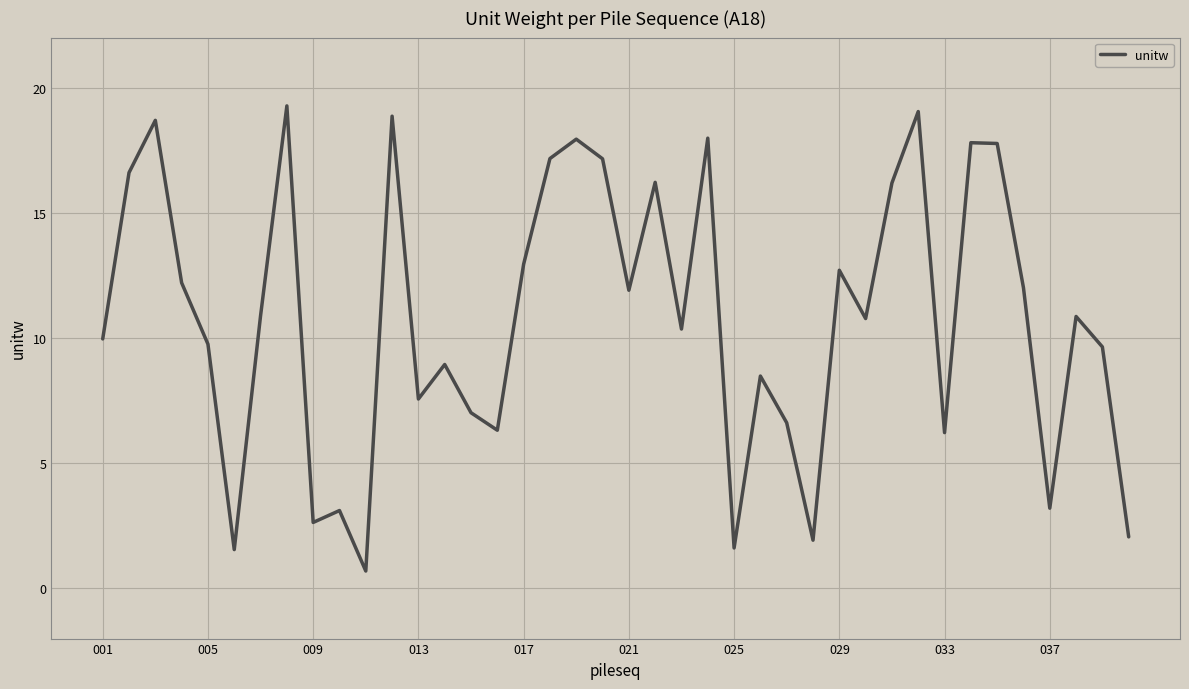

What is the maximum value shown in the chart?

19.3